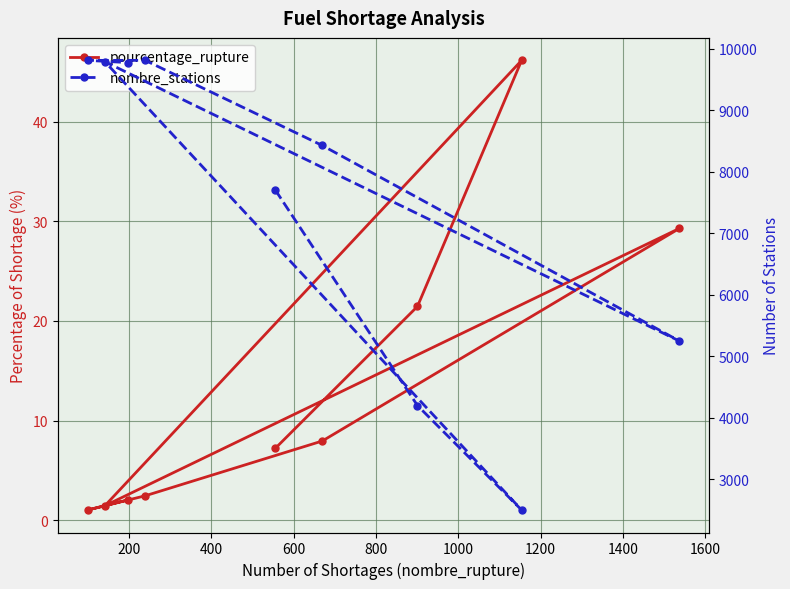

In nombre_stations, how many points are lower than both neighbors (excluding endpoints)?

2